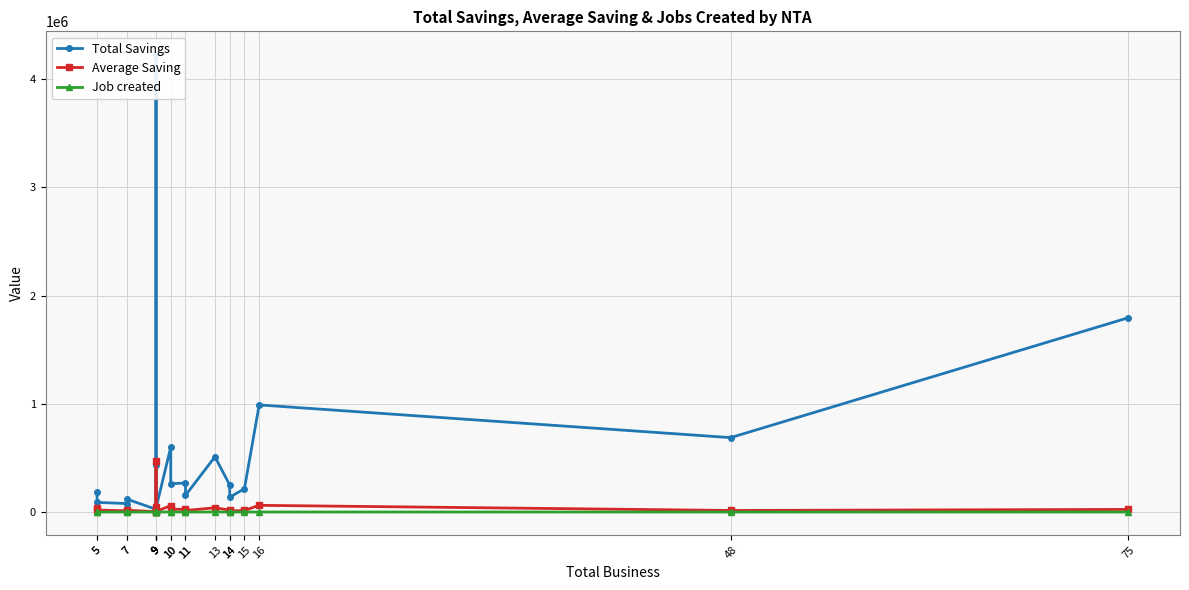

True or false: Total Savings and Average Saving cross at least once.

False